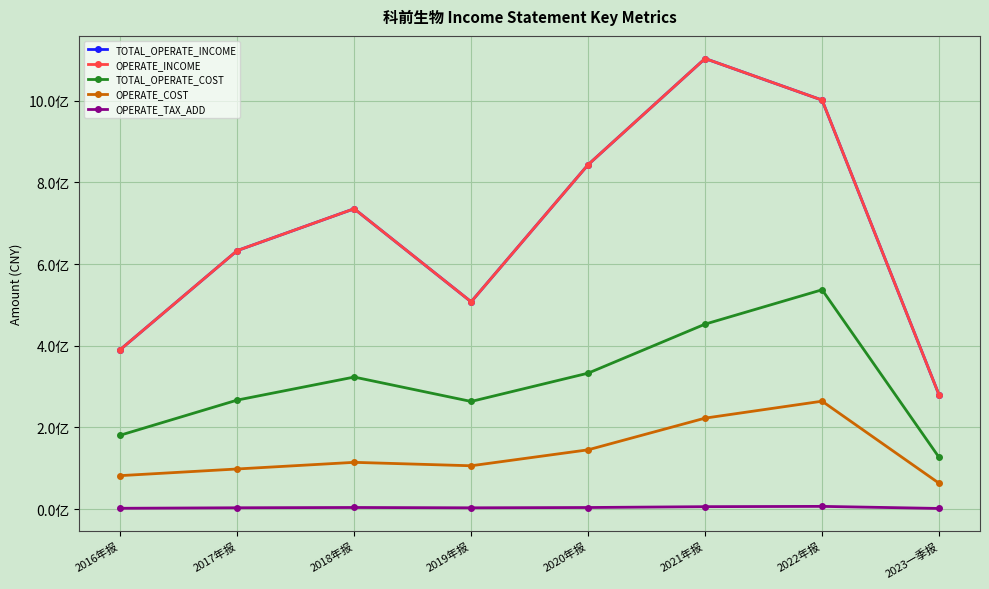

Is this an area chart (filled region under the line)?

No